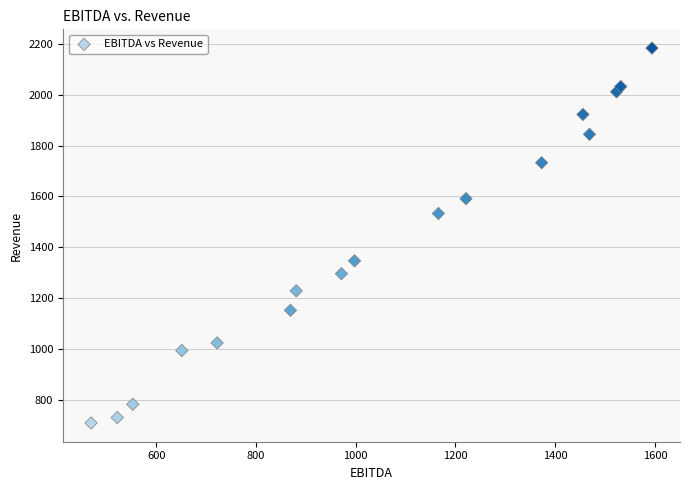

What is the range of Y values (max minus min)?

1475.3